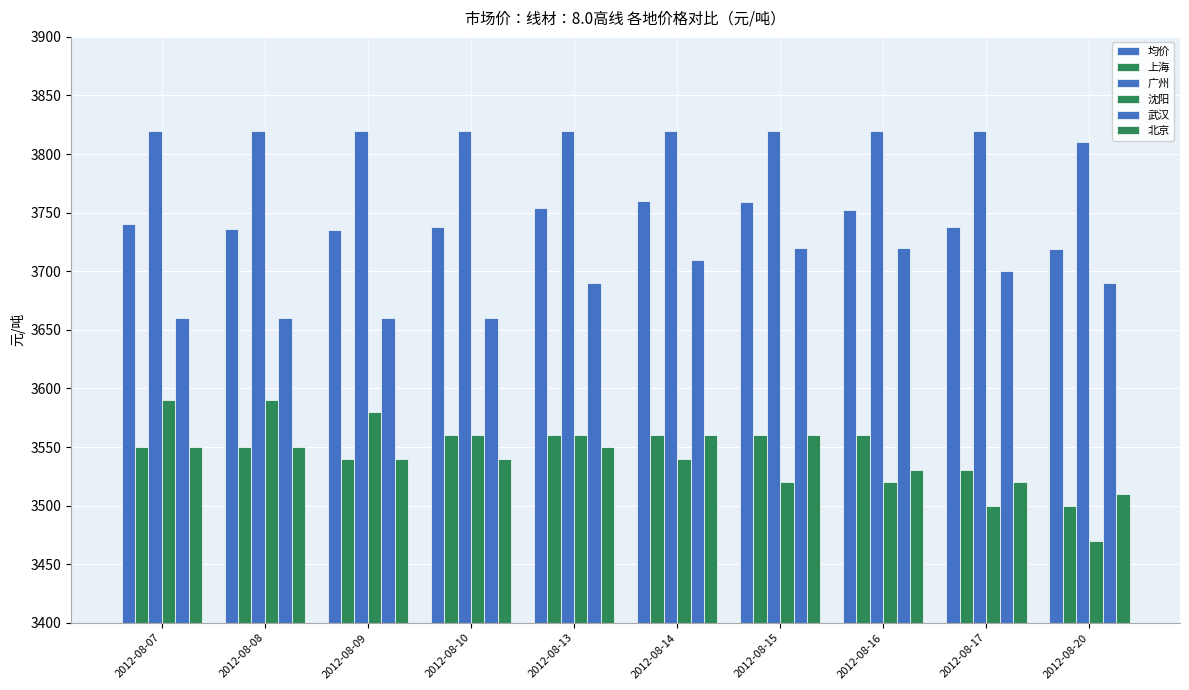

Between 2012-08-13 and 2012-08-20, which series saw the biggest shift?

沈阳